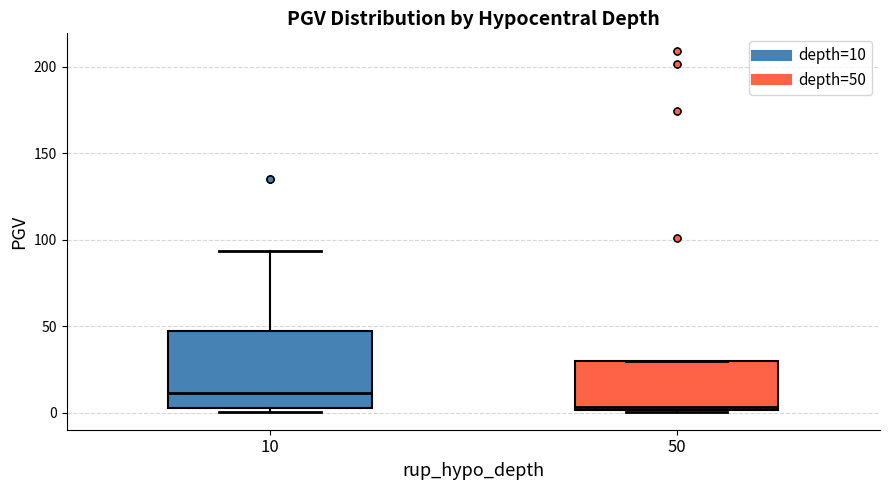

Where is the upper edge of the box at x = 50 on the y-axis? The values are not printed on the chart, so give them approximately, as read against the axis.

30